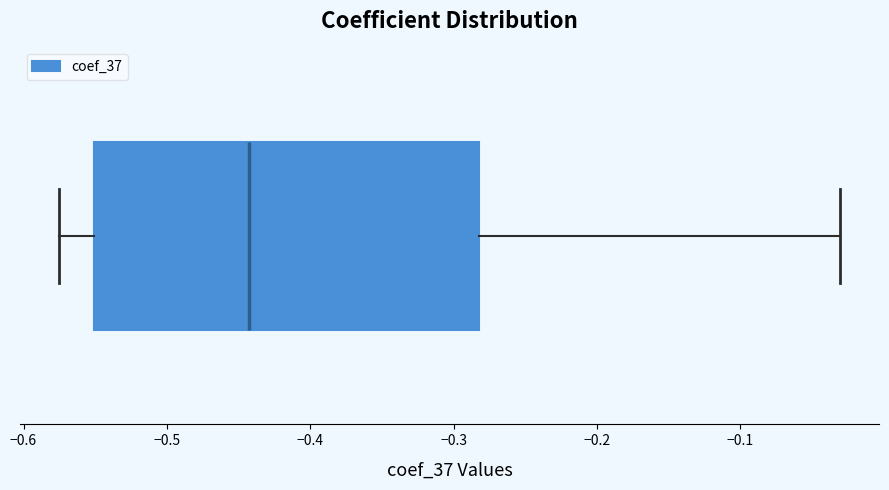

Read this box plot against the x-axis: the position of the median line, the range covered by the box, and the ends of both whiskers. The values are not printed on the chart, so give them approximately, as read against the axis.

median -0.44, box -0.55 to -0.28, whiskers -0.58 to -0.03